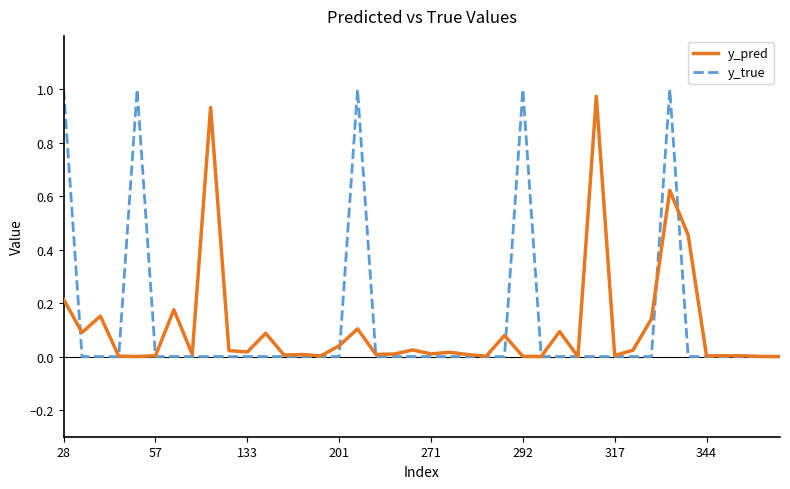

What is the total value across all series at 28?

1.2